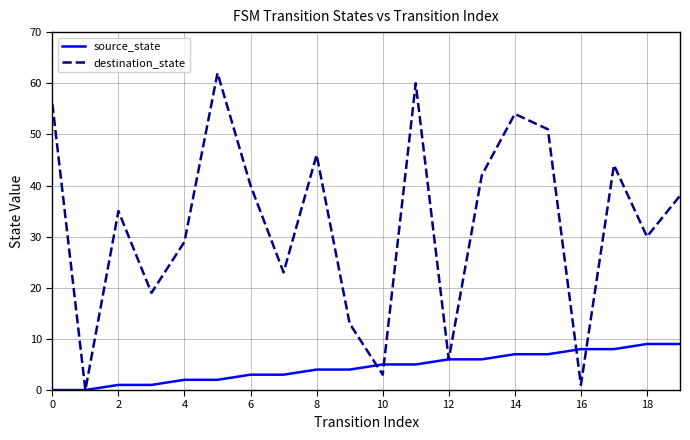

Is this an area chart (filled region under the line)?

No